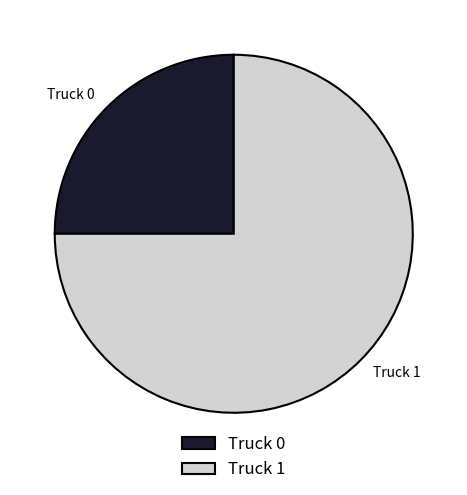

Approximately how many times larger is the value at Truck 0 compared to Truck 1?

0.3